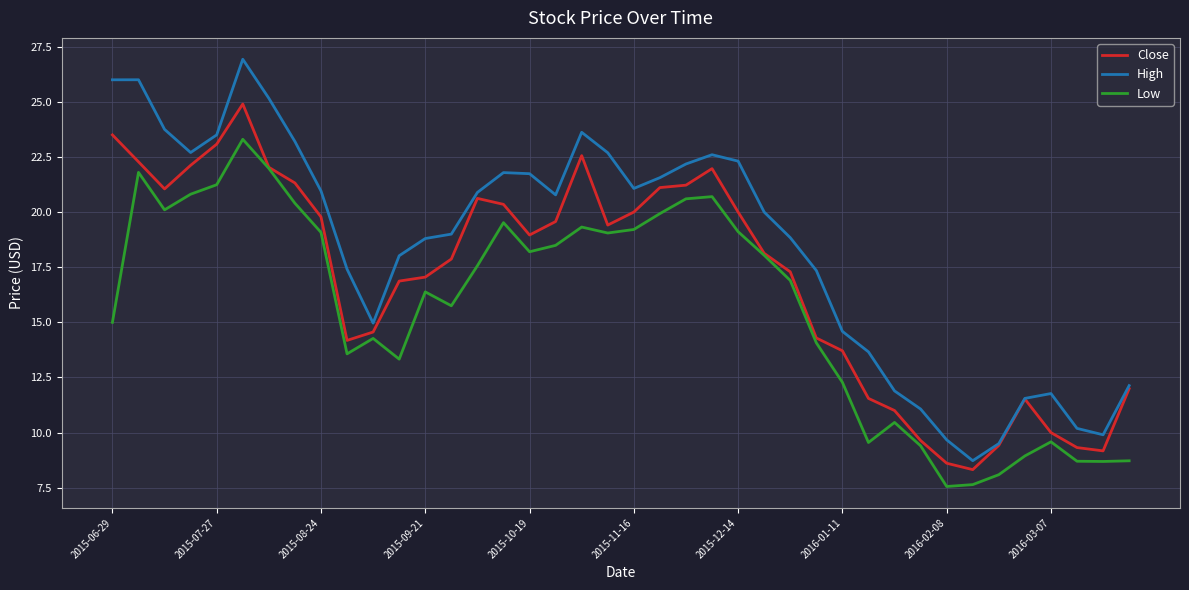

Does the chart have visible grid lines?

Yes